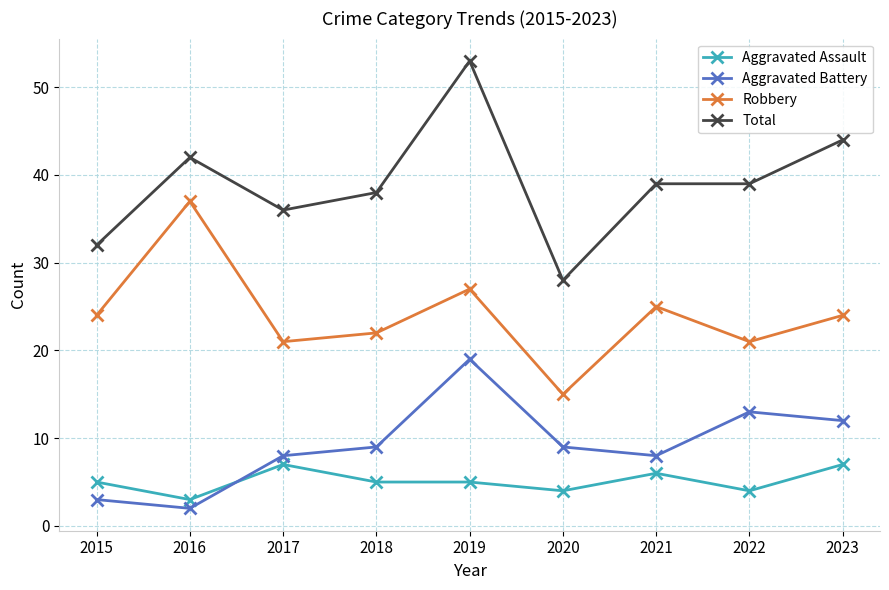

What is the approximate value of Robbery at 2023?

24